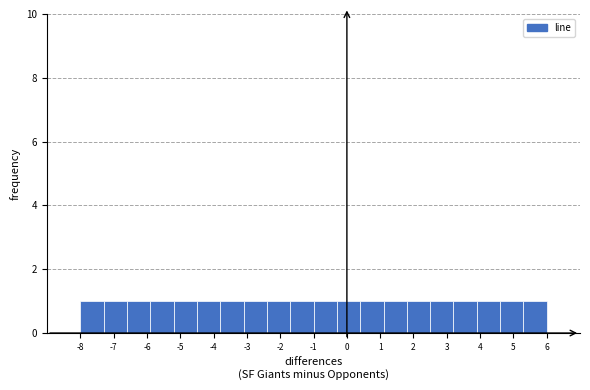

Reading left to right, transcribe this chart: for each bar, give the range it covers on the x-axis and its height. The values are not printed on the chart, so give them approximately, as read against the axis.

-8.0 to -7.3: 1
-7.3 to -6.6: 1
-6.6 to -5.9: 1
-5.9 to -5.2: 1
-5.2 to -4.5: 1
-4.5 to -3.8: 1
-3.8 to -3.1: 1
-3.1 to -2.4: 1
-2.4 to -1.7: 1
-1.7 to -1.0: 1
-1.0 to -0.3: 1
-0.3 to 0.4: 1
0.4 to 1.1: 1
1.1 to 1.8: 1
1.8 to 2.5: 1
2.5 to 3.2: 1
3.2 to 3.9: 1
3.9 to 4.6: 1
4.6 to 5.3: 1
5.3 to 6.0: 1